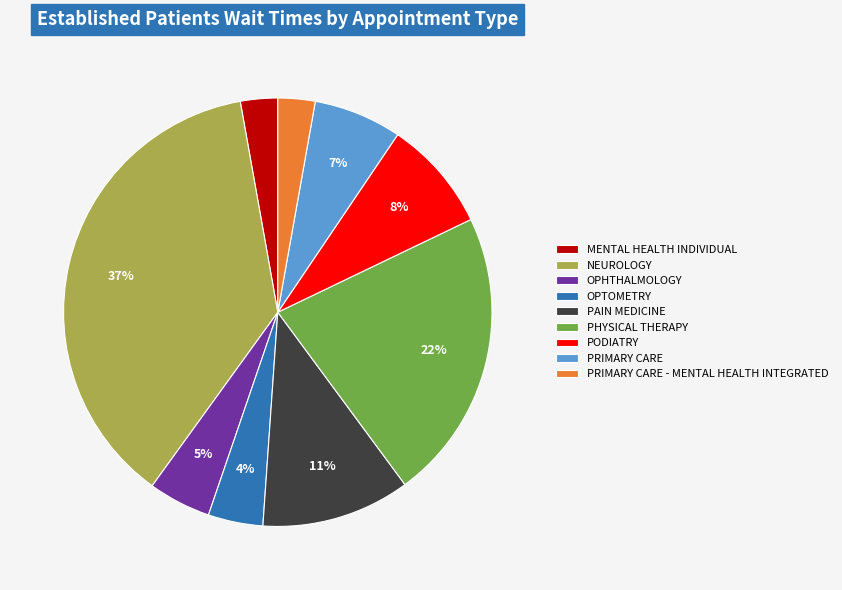

Is it true that PRIMARY CARE is 18% of the pie?

False